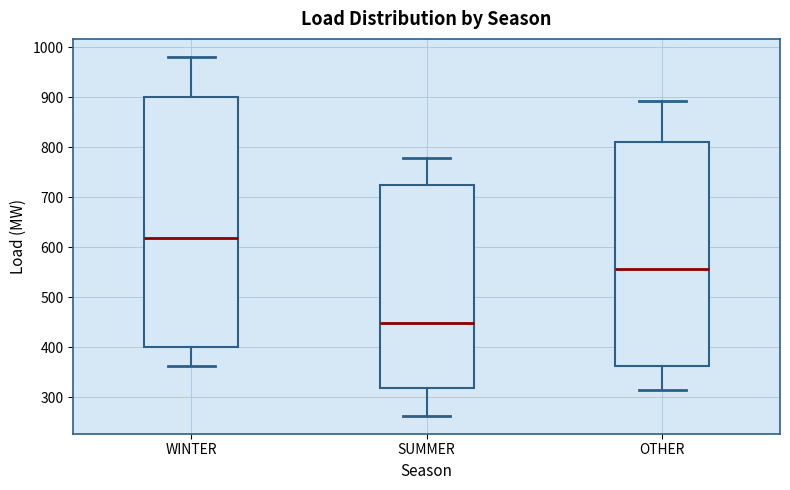

Comparing the boxes themselves (not the whiskers), which one is the tallest?

WINTER